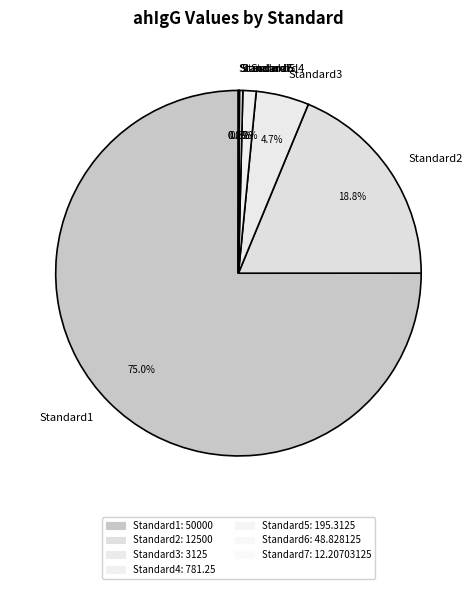

Is it true that Standard5 is 0% of the pie?

True